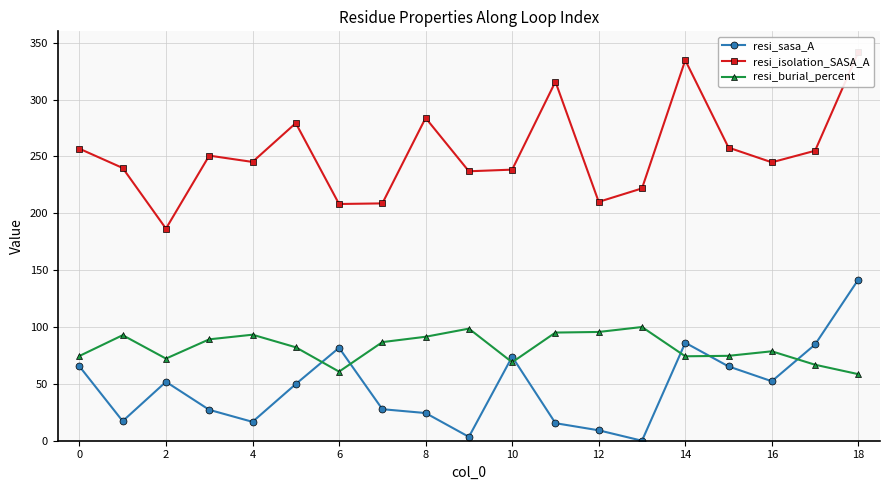

What are all the series names shown in the legend?

resi_sasa_A, resi_isolation_SASA_A, resi_burial_percent